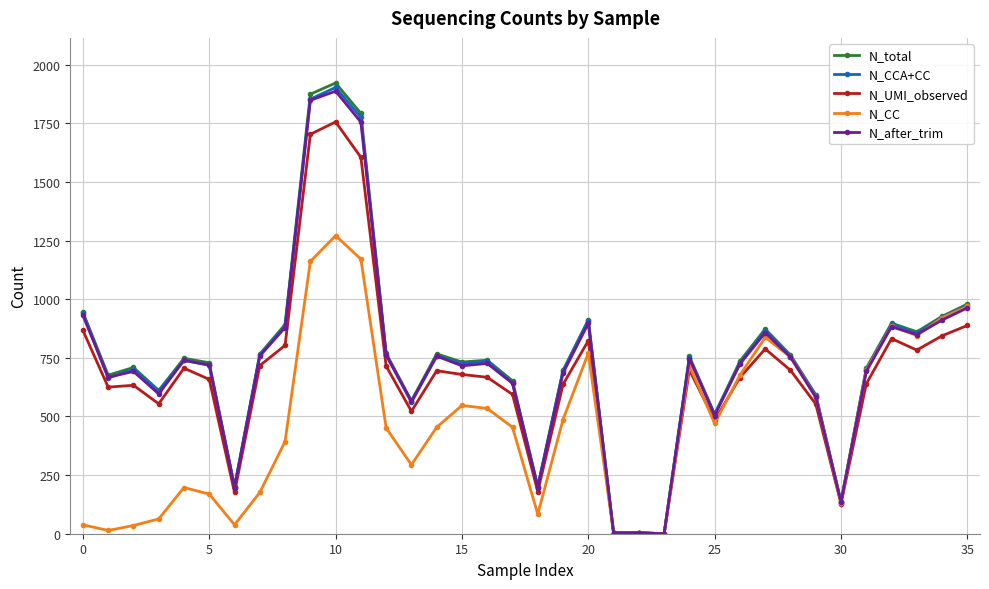

What is the highest value of the N_CCA+CC series?

1903